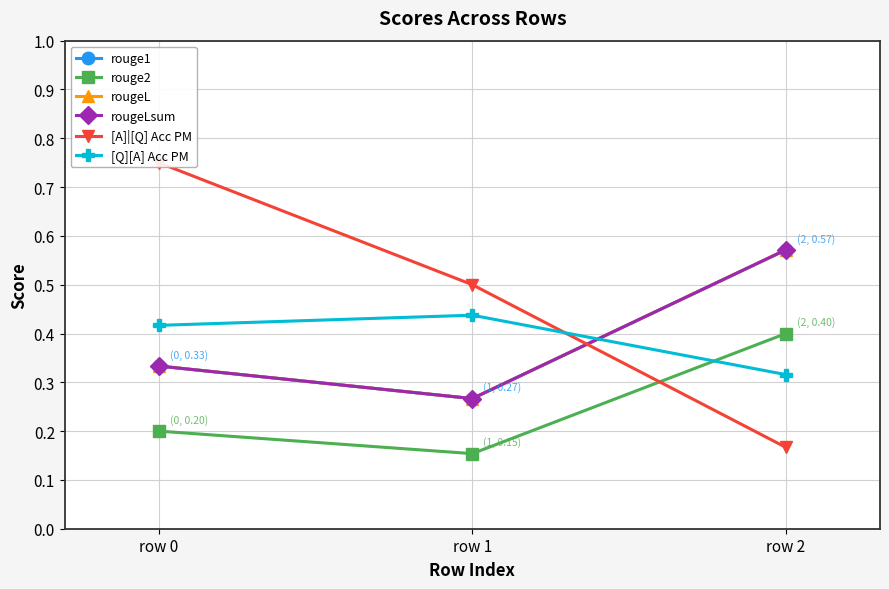

Is the value of rouge1 at row 0 greater than the value of [A]|[Q] Acc PM at row 2?

Yes